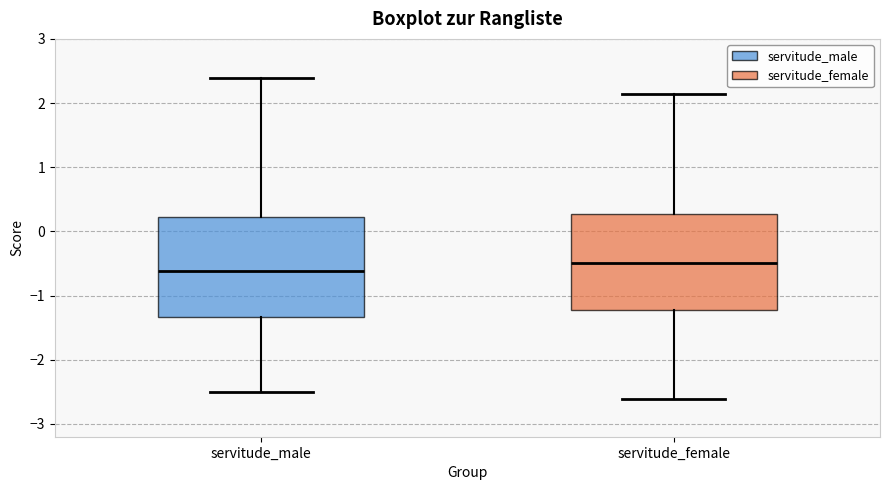

Which box has the highest median line?

servitude_female